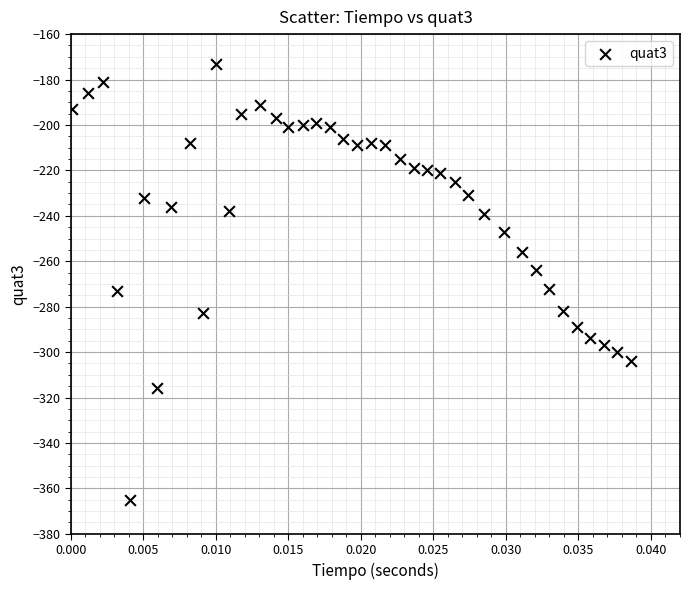

What is the range of Y values (max minus min)?

192